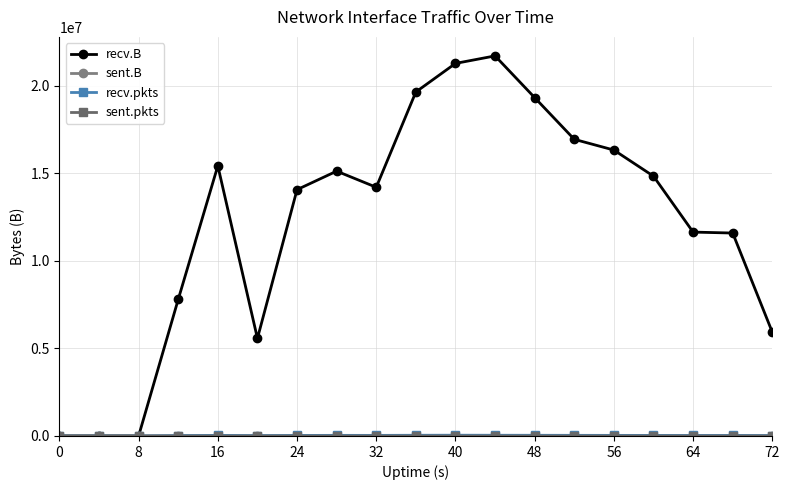

Which series has the largest total across all categories?

recv.B